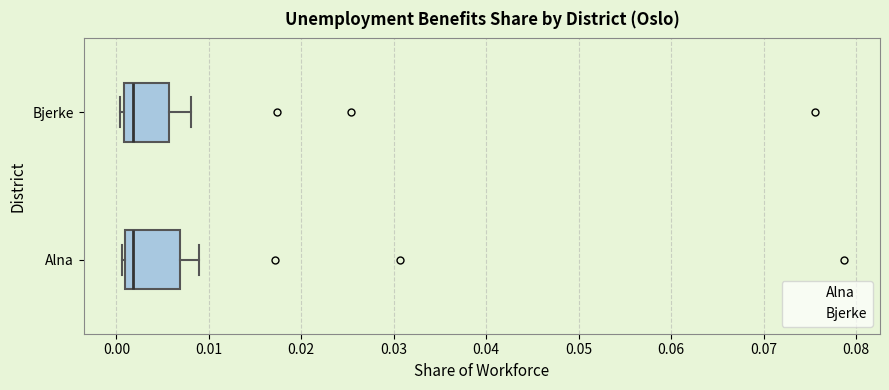

Comparing the boxes themselves (not the whiskers), which one is the widest?

Alna